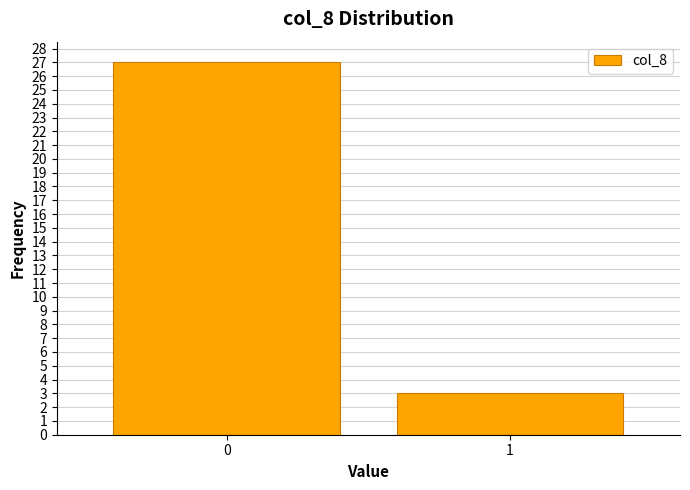

Reading left to right, transcribe all the data shown in this chart.

27	3